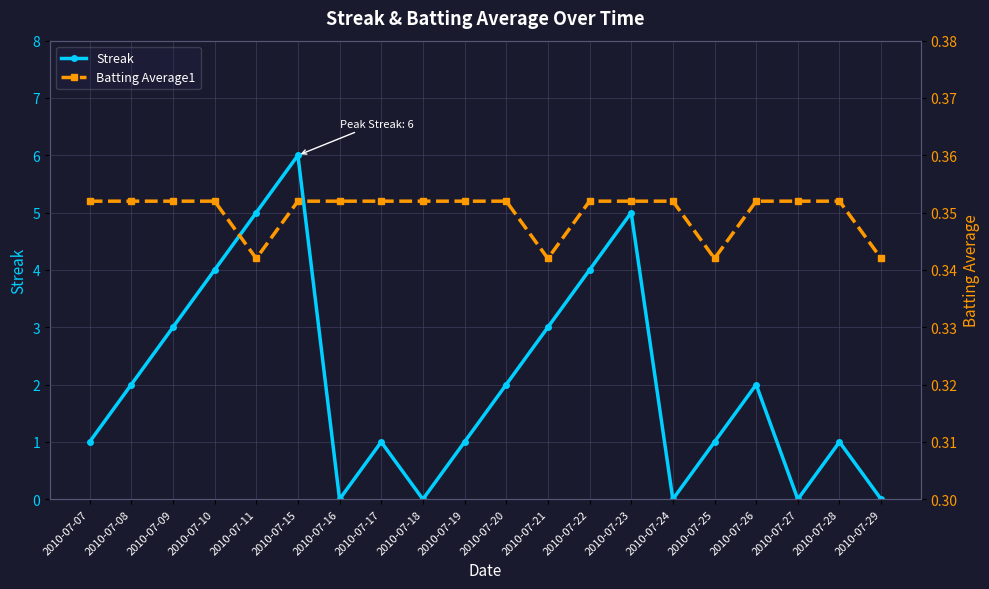

Where is the first local minimum for Streak?

2010-07-16